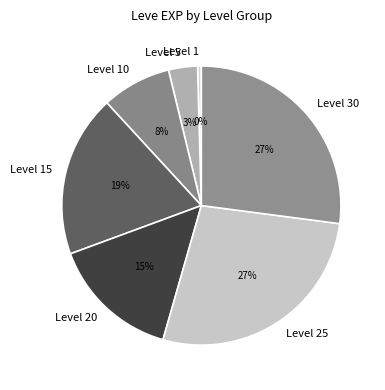

True or false: Level 10 accounts for 8% of the total.

True